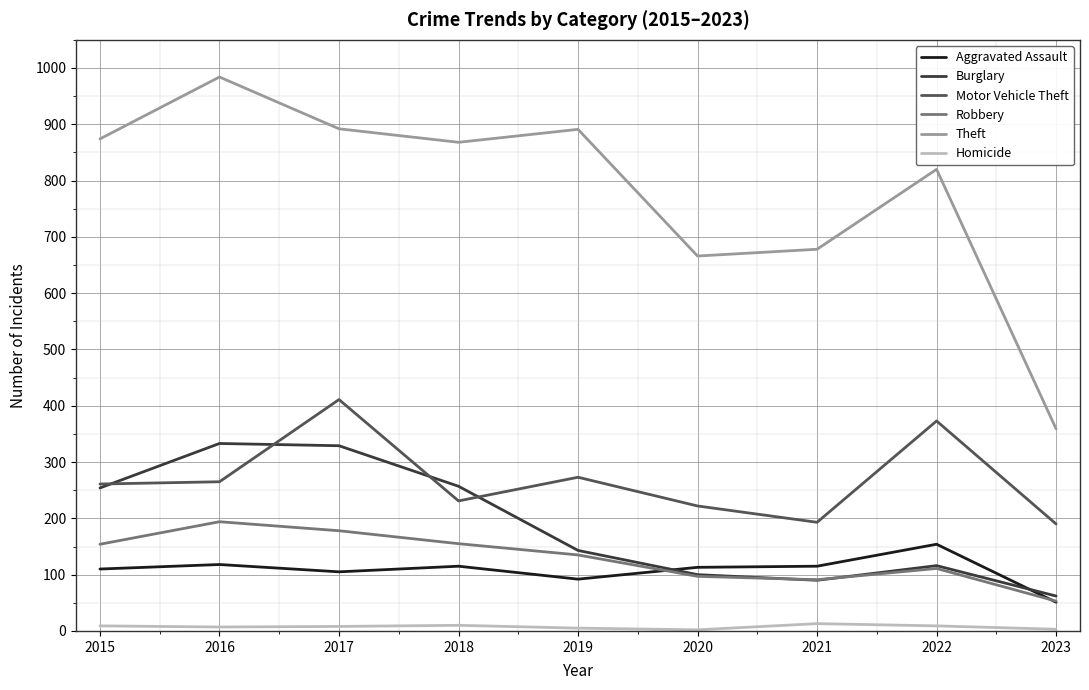

How many categories are shown in the chart?

9